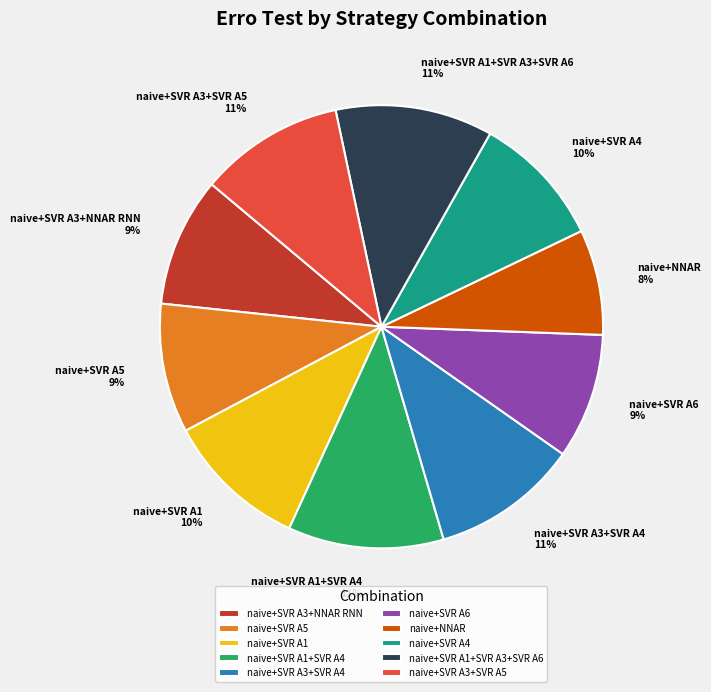

Does any single category account for the majority?

No